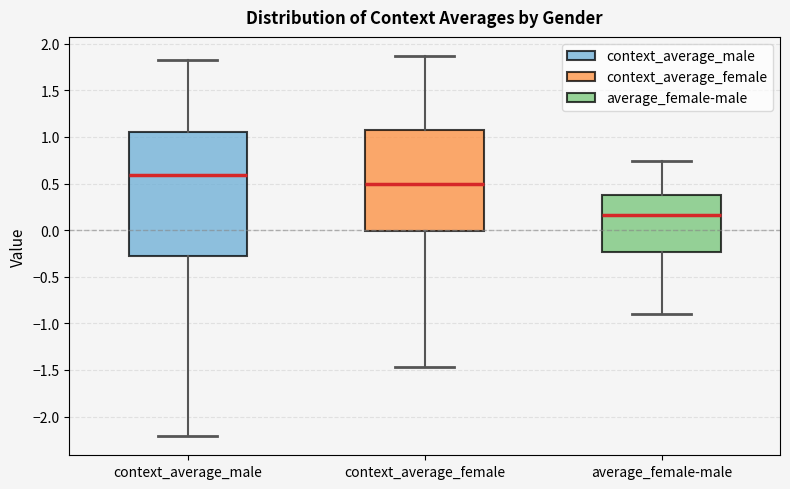

Which box is the tallest, from its lower edge to its upper edge?

context_average_male